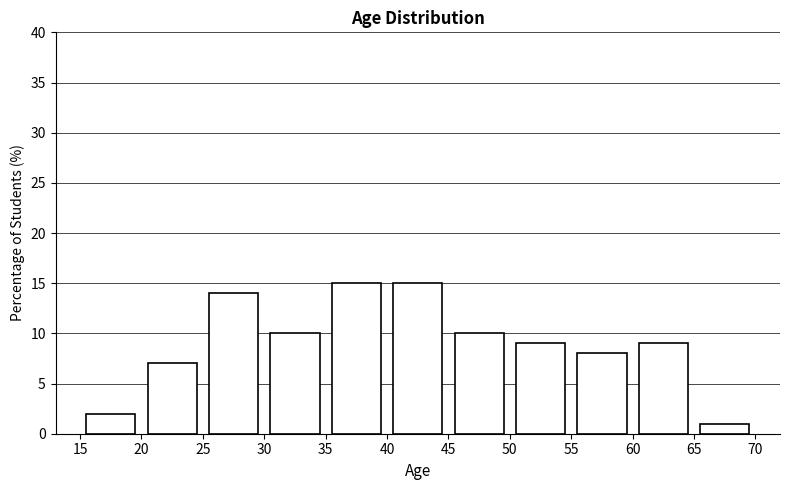

Reading left to right, list every bar in this chart as the range it spans on the x-axis followed by its height. The values are not printed on the chart, so give them approximately, as read against the axis.

15 to 20: 2
20 to 25: 7
25 to 30: 14
30 to 35: 10
35 to 40: 15
40 to 45: 15
45 to 50: 10
50 to 55: 9
55 to 60: 8
60 to 65: 9
65 to 70: 1